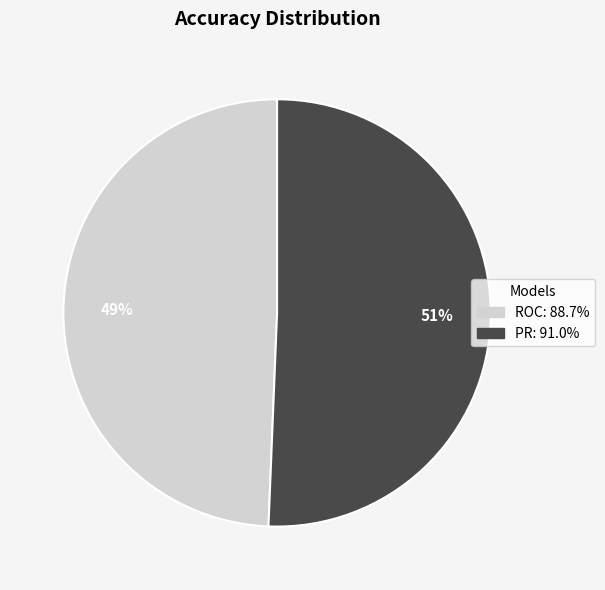

Which slice is the largest?

PR